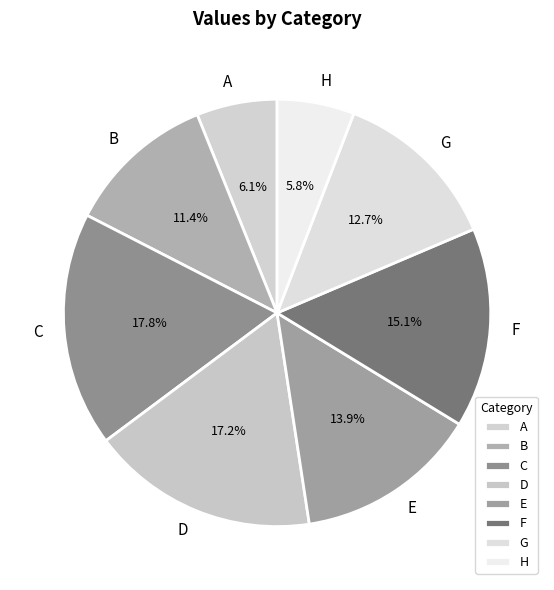

True or false: H accounts for 20% of the total.

False